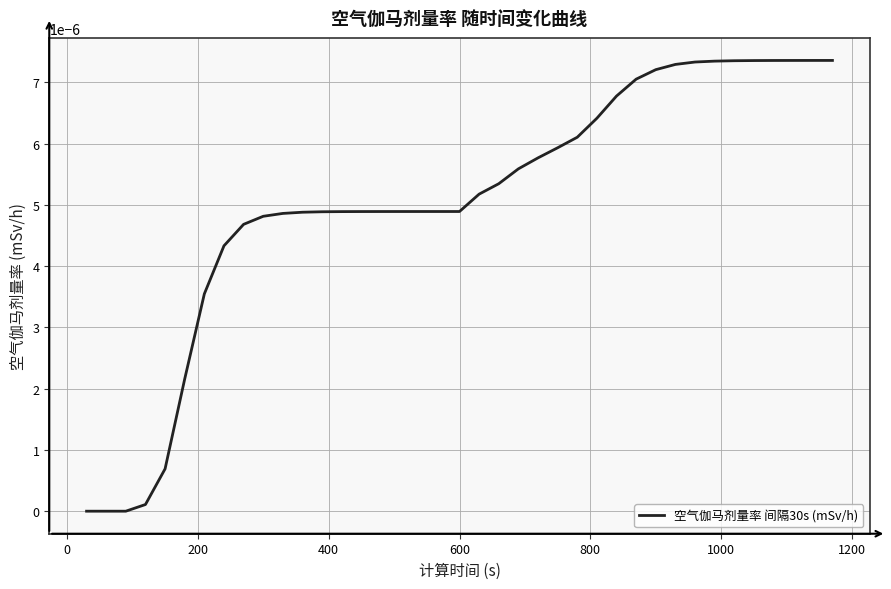

Is this an area chart (filled region under the line)?

No